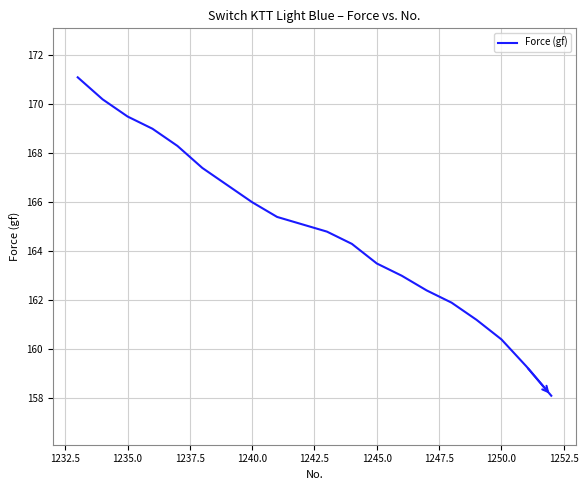

What is the maximum value shown in the chart?

171.1